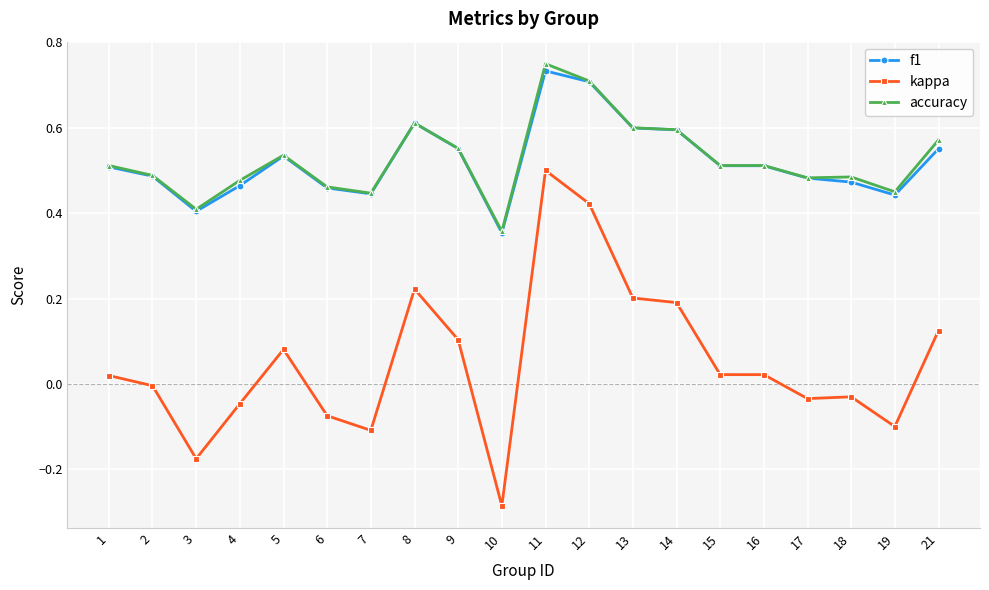

Which category has the lowest value in the kappa series?

10